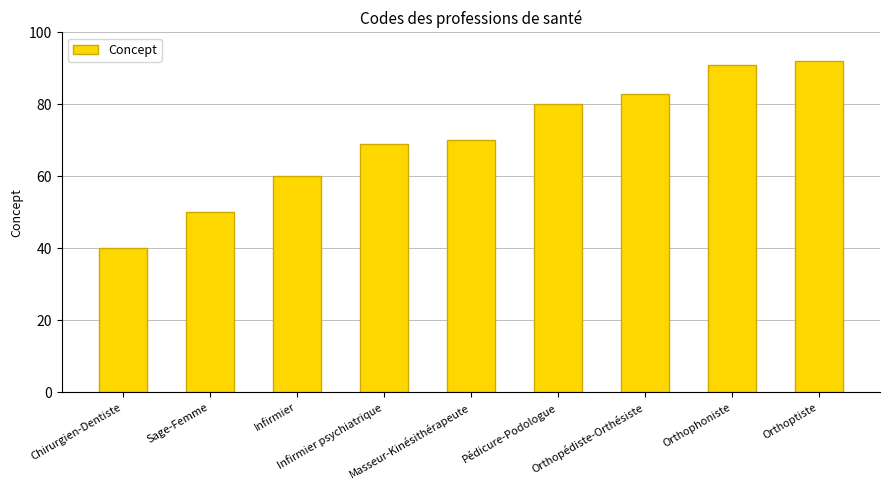

Are the bars horizontal?

No